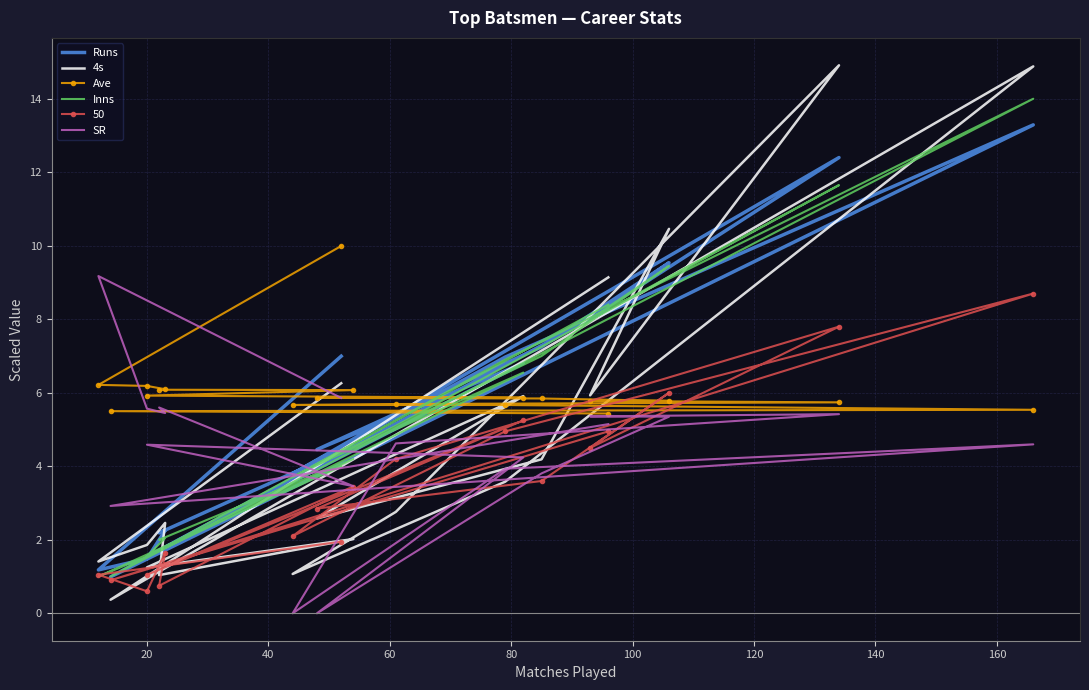

What is the difference between the maximum and minimum values in the 4s series?

14.5